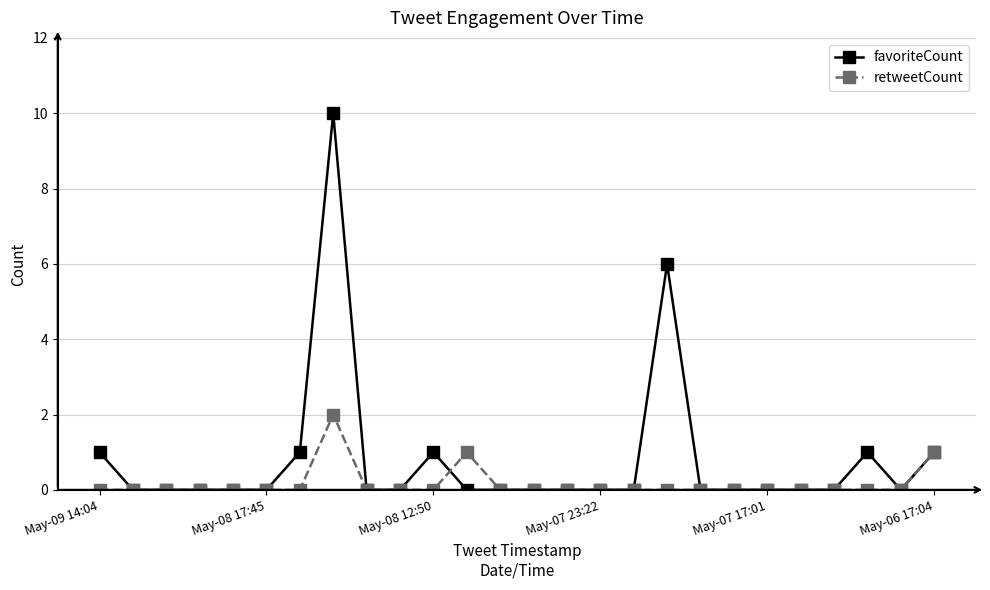

Does the chart display data point markers on the line(s)?

Yes